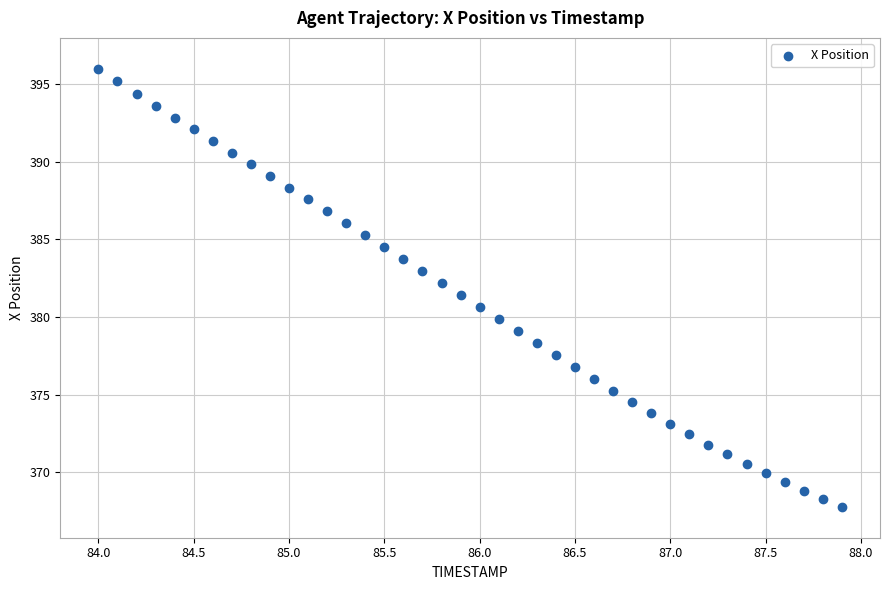

What is the range of Y values (max minus min)?

28.2